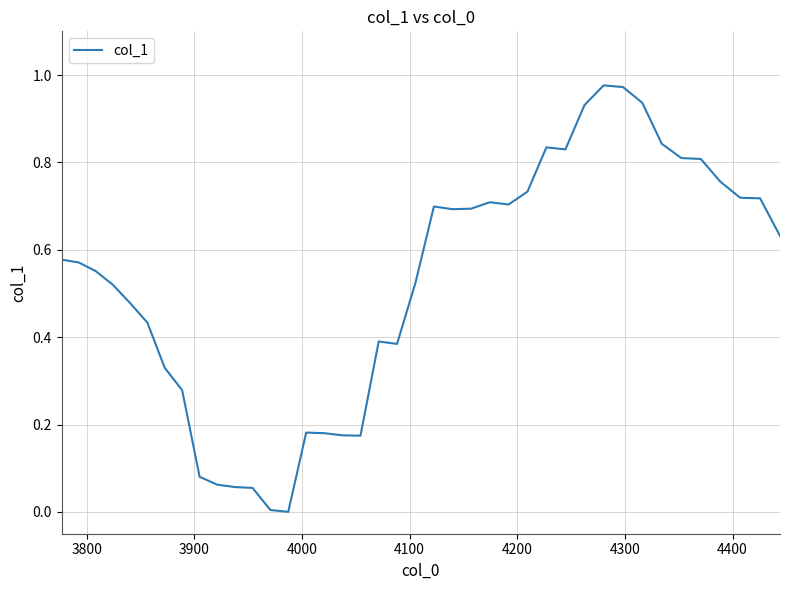

How many lines are shown in the chart?

1